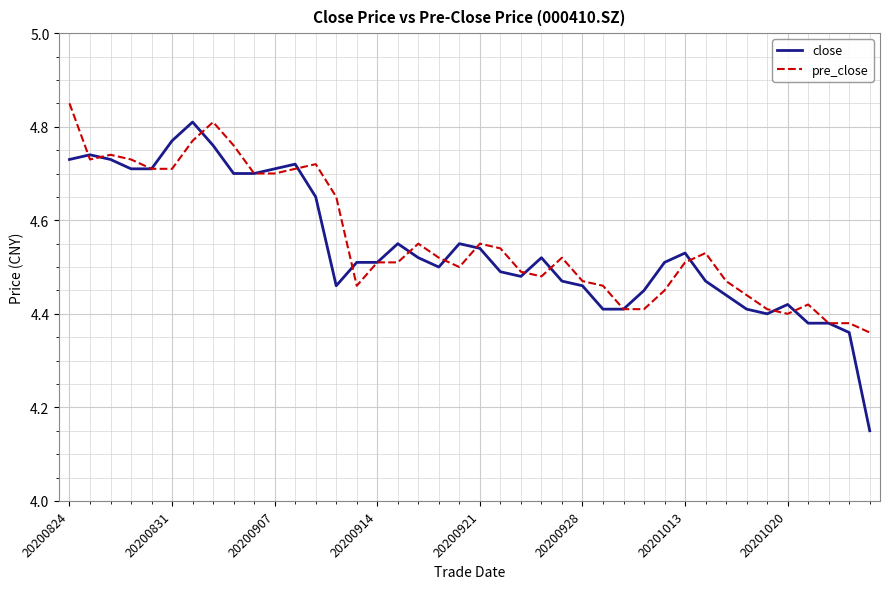

After their last crossing, which series has the higher values: pre_close or close?

pre_close